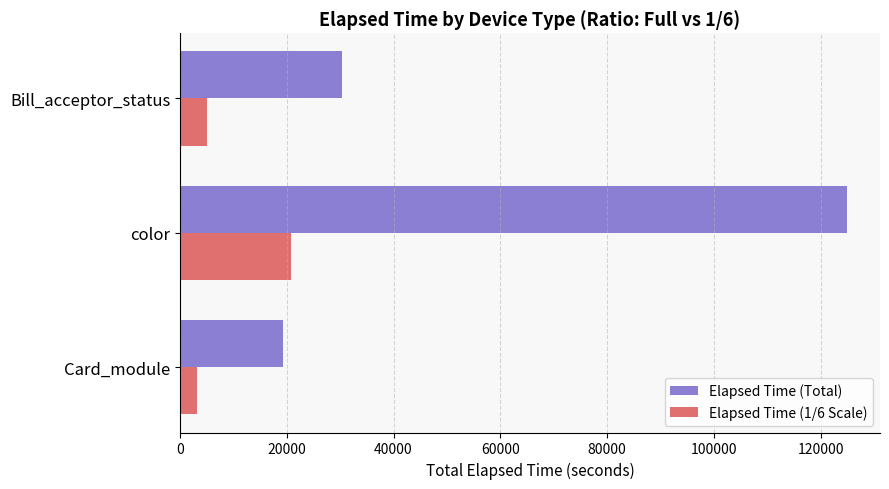

What is the sum of the Elapsed Time (1/6 Scale) values at Card_module and color?

24021